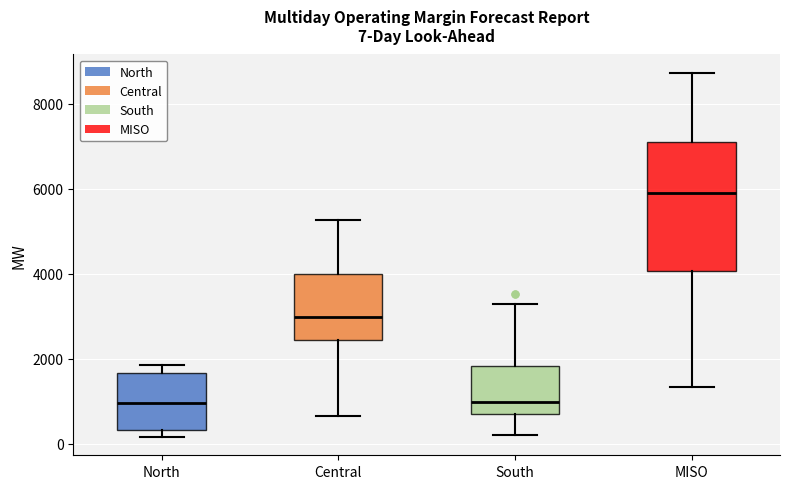

Which box has the highest median line?

MISO